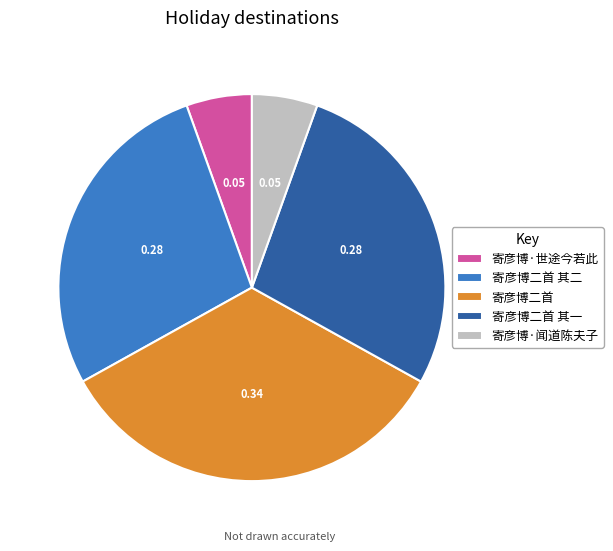

True or false: 寄彦博·闻道陈夫子 accounts for 5% of the total.

True